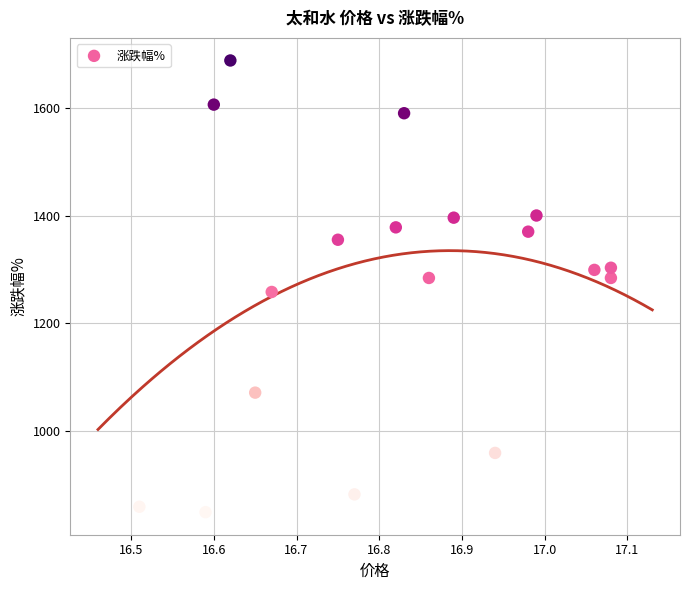

What is the range of Y values (max minus min)?

839